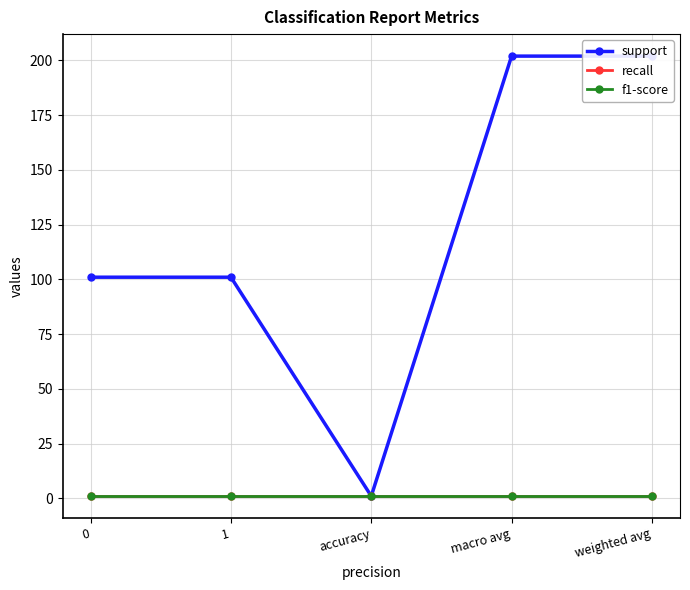

Which series has the largest range (max minus min)?

support